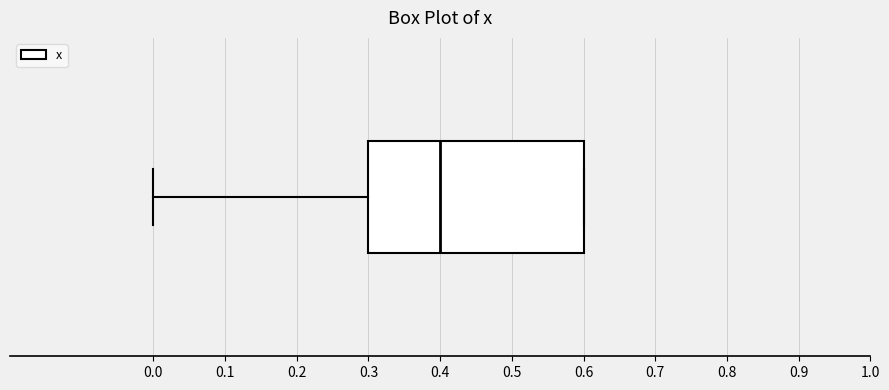

Read this box plot against the x-axis: the position of the median line, the range covered by the box, and the ends of both whiskers. The values are not printed on the chart, so give them approximately, as read against the axis.

median 0.4, box 0.3 to 0.6, whiskers 0.0 to 0.6